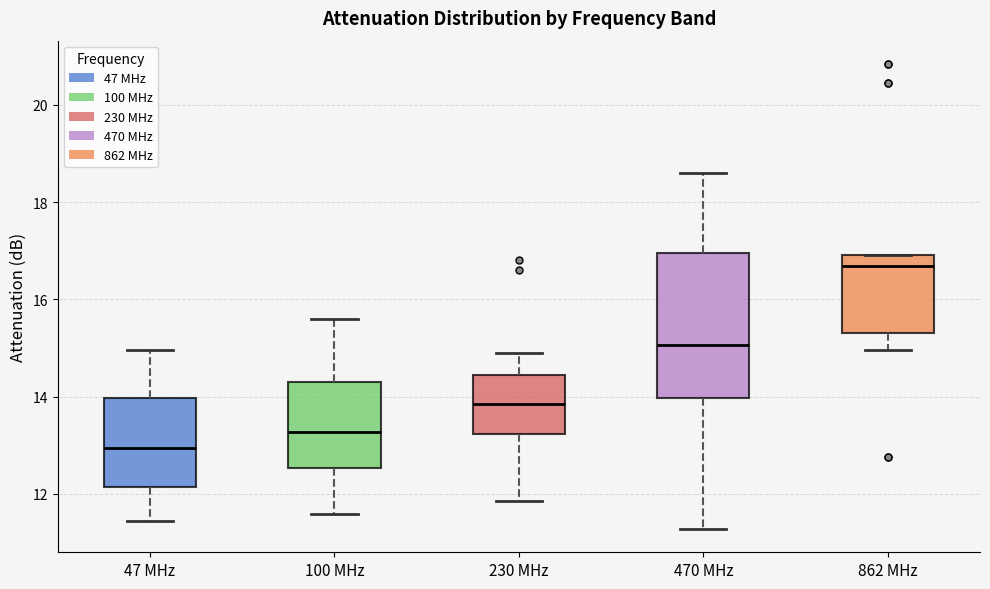

Reading left to right, read every box against the y-axis: the position of its median line, the range the box covers, and the ends of its whiskers. The values are not printed on the chart, so give them approximately, as read against the axis.

47 MHz: median 13.0, box 12.2 to 14.0, whiskers 11.4 to 15.0
100 MHz: median 13.2, box 12.6 to 14.4, whiskers 11.6 to 15.6
230 MHz: median 13.8, box 13.2 to 14.4, whiskers 11.8 to 15.0
470 MHz: median 15.0, box 14.0 to 17.0, whiskers 11.2 to 18.6
862 MHz: median 16.6, box 15.4 to 17.0, whiskers 15.0 to 17.0